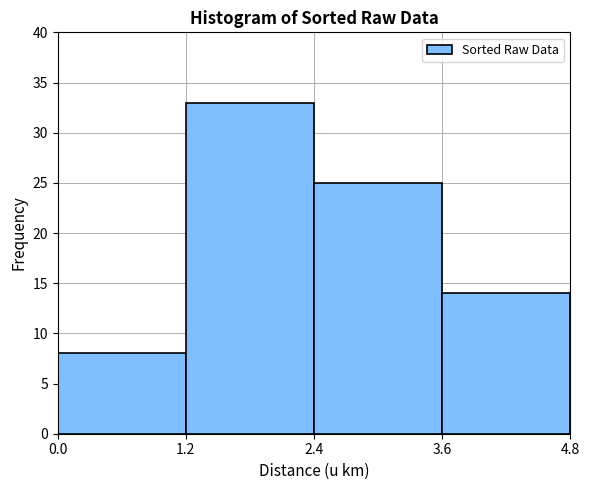

How tall is the bar that spans 1.2 to 2.4 on the x-axis? The values are not printed on the chart, so give them approximately, as read against the axis.

33